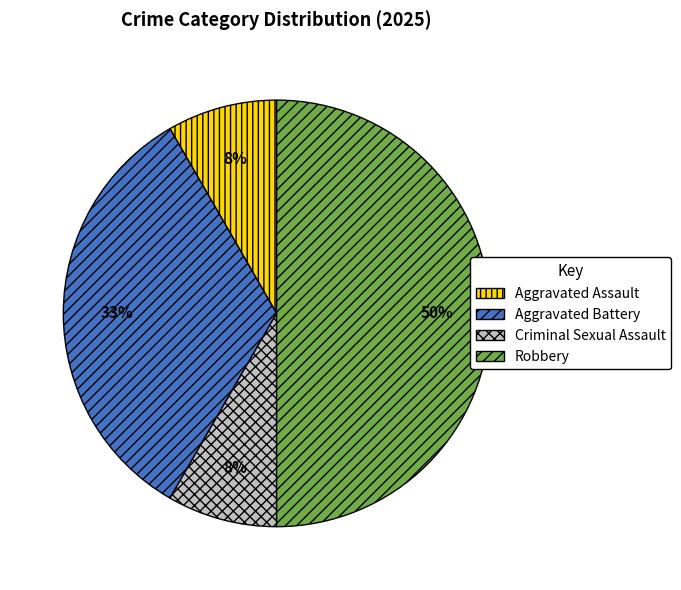

Which slice is the largest?

Robbery